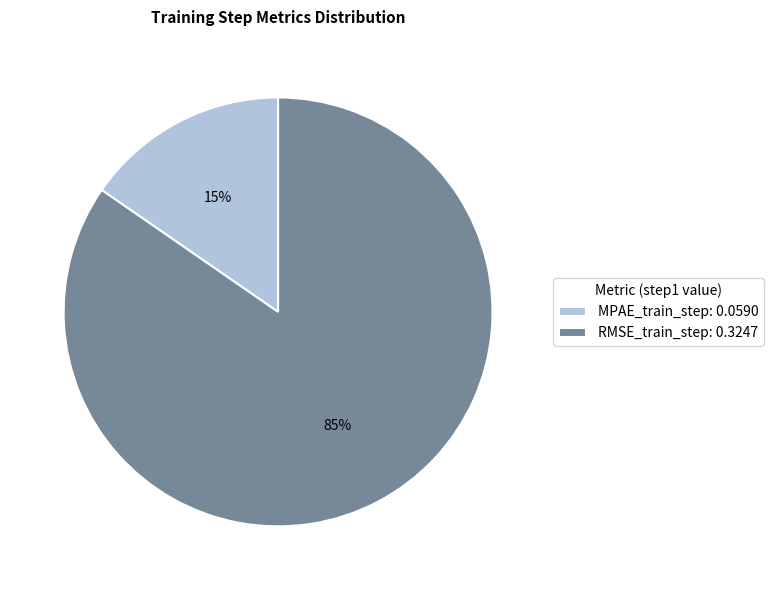

To the nearest percent, what is the combined percentage of MPAE_train_step and RMSE_train_step?

100%